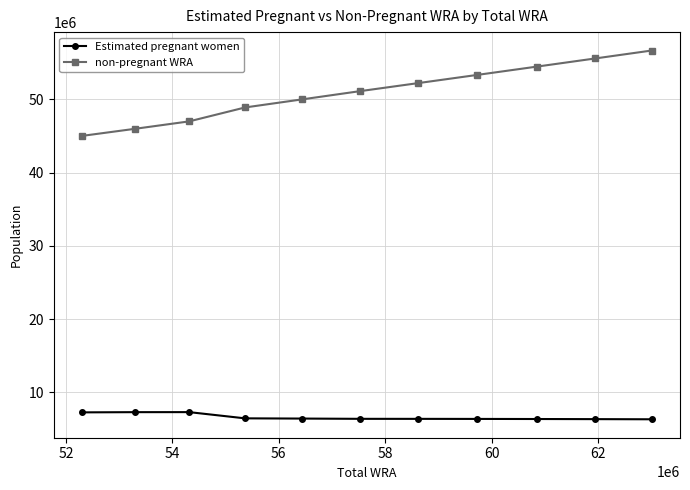

True or false: non-pregnant WRA and Estimated pregnant women intersect in this chart.

False